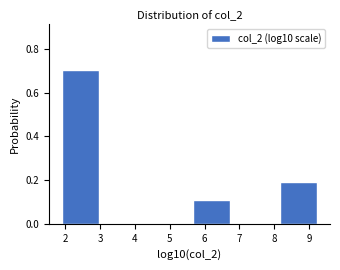

What is the height of the bar covering 1.8 to 3.1 on the x-axis? Neither the bar edges nor the heights are printed on the chart, so give them approximately, as read against the axes.

0.70